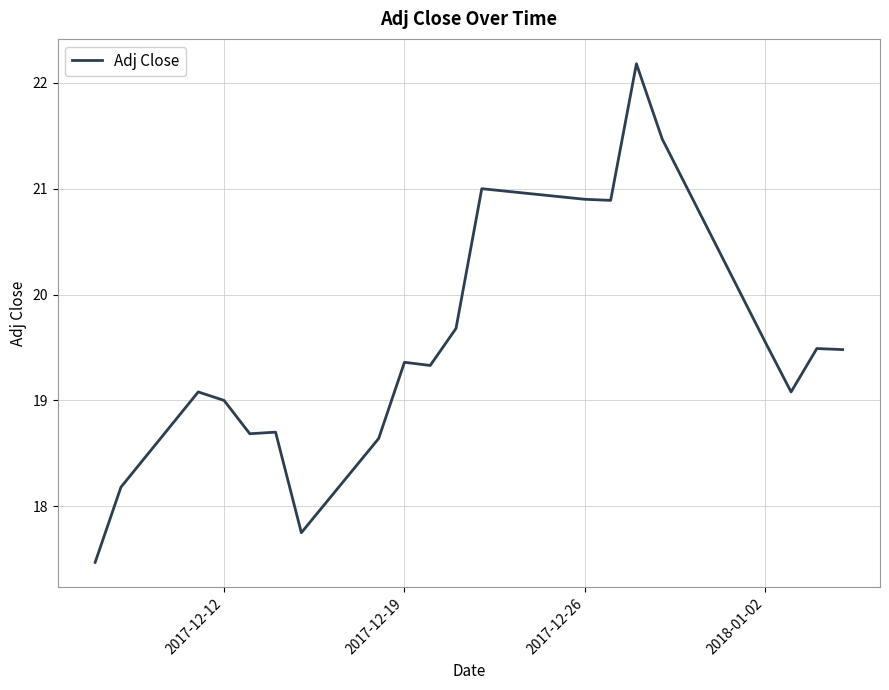

What is the minimum value shown in the chart?

17.5